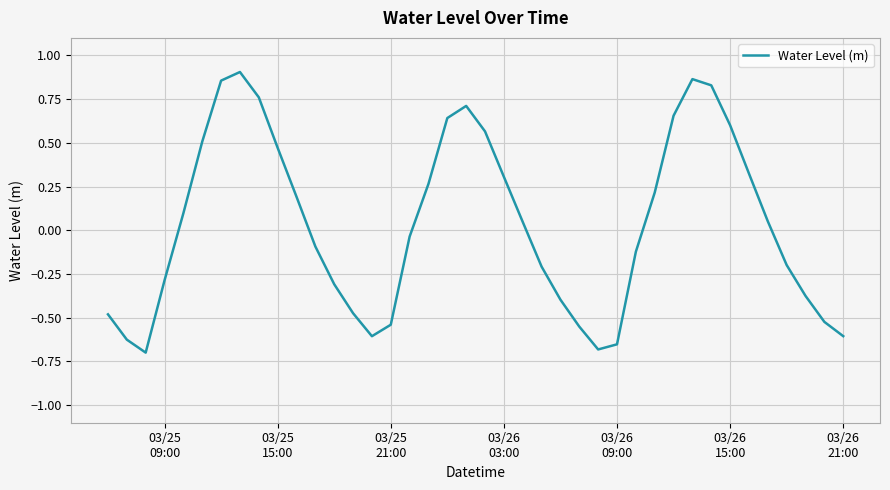

What is the difference between the maximum and minimum values?

1.6